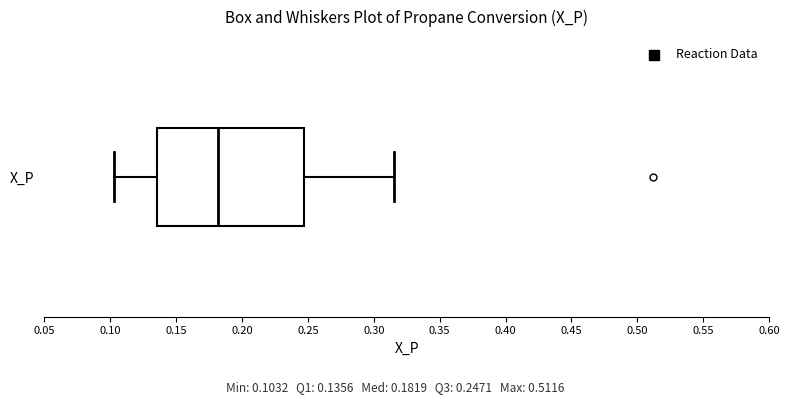

Transcribe this box plot: give where the median line is, the range the box spans, and where the two whiskers end, as read against the x-axis. The values are not printed on the chart, so give them approximately, as read against the axis.

median 0.180, box 0.135 to 0.245, whiskers 0.105 to 0.315